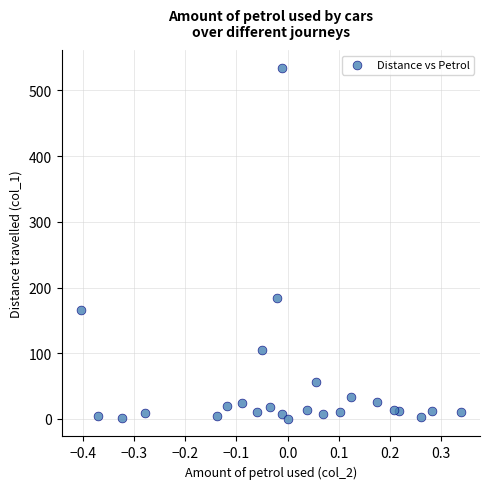

What Y value in the scatter plot is closest to 267?

184.3